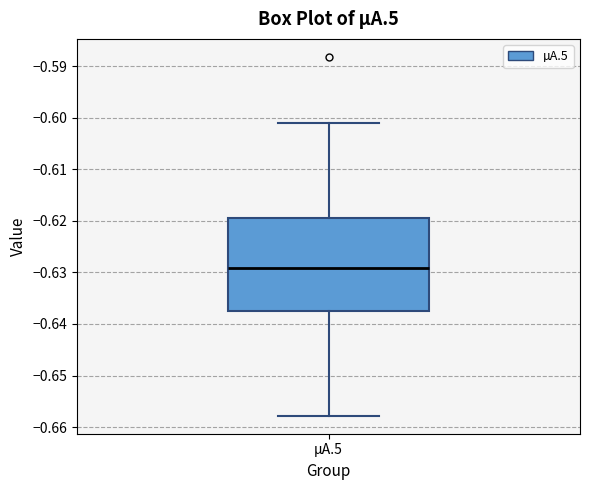

Transcribe this box plot: give where the median line is, the range the box spans, and where the two whiskers end, as read against the y-axis. The values are not printed on the chart, so give them approximately, as read against the axis.

median -0.629, box -0.638 to -0.619, whiskers -0.658 to -0.601